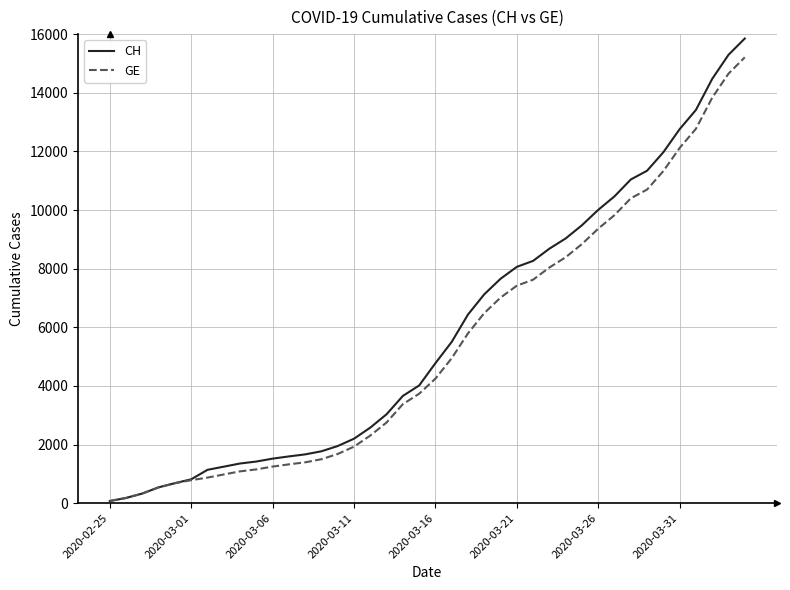

List the series in order of their overall mean, lowest first.

GE, CH